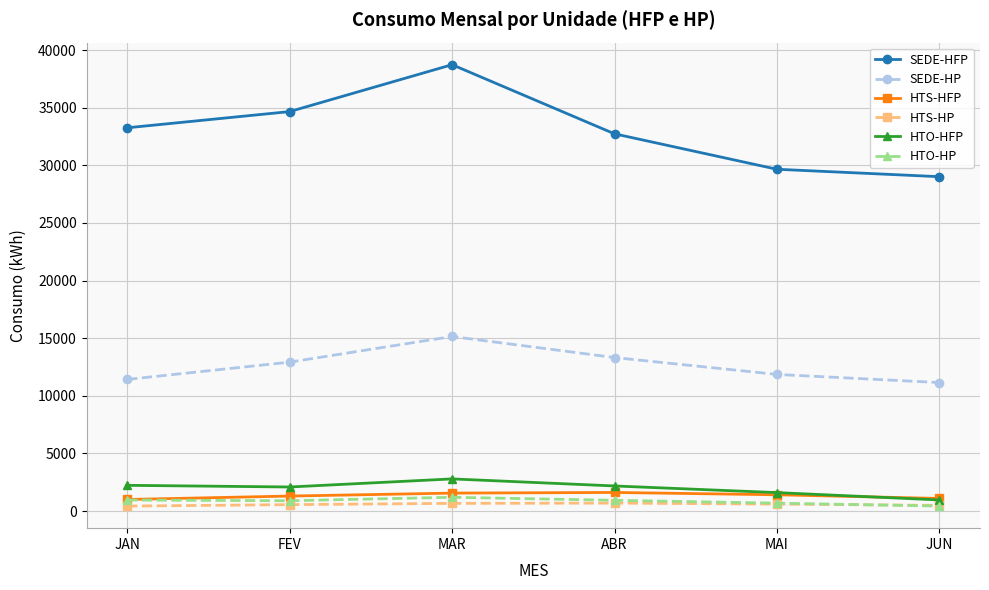

In SEDE-HFP, how many points are higher than both neighbors (excluding endpoints)?

1